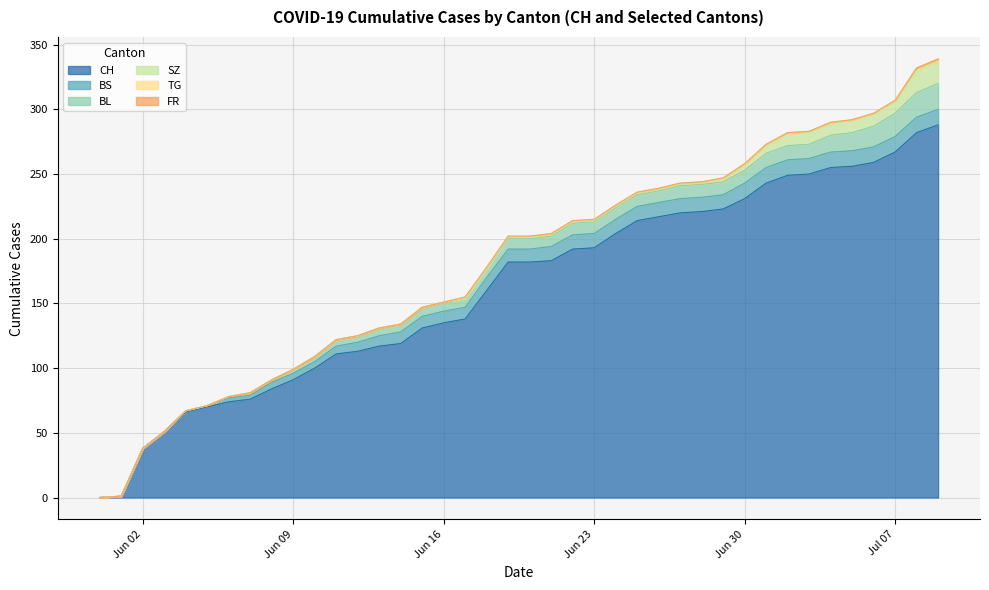

Reading left to right, what are all the values shown in this chart?

CH: 0	1	38	51	66	70	74	76	84	91	100	111	113	117	119	131	135	138	160	182	182	183	192	193	204	214	217	220	221	223	231	243	249	250	255	256	259	267	282	288
BS: 0	0	0	0	1	1	3	3	5	5	5	6	7	8	9	9	9	9	10	10	10	11	11	11	11	11	11	11	11	11	12	12	12	12	12	12	12	12	12	12
BL: 0	0	0	0	0	0	1	2	2	3	4	5	5	6	6	7	7	7	7	8	8	8	9	9	9	9	9	10	10	10	10	11	11	11	13	14	16	18	19	20
SZ: 0	0	0	0	0	0	0	0	0	0	0	0	0	0	0	0	0	0	0	1	1	1	1	1	1	1	1	1	1	2	4	6	9	9	9	9	9	9	17	17
TG: 0	0	0	0	0	0	0	0	0	0	0	0	0	0	0	0	0	1	1	1	1	1	1	1	1	1	1	1	1	1	1	1	1	1	1	1	1	1	2	2
FR: 0	0	0	0	0	0	0	0	0	0	0	0	0	0	0	0	0	0	0	0	0	0	0	0	0	0	0	0	0	0	0	0	0	0	0	0	0	0	0	0